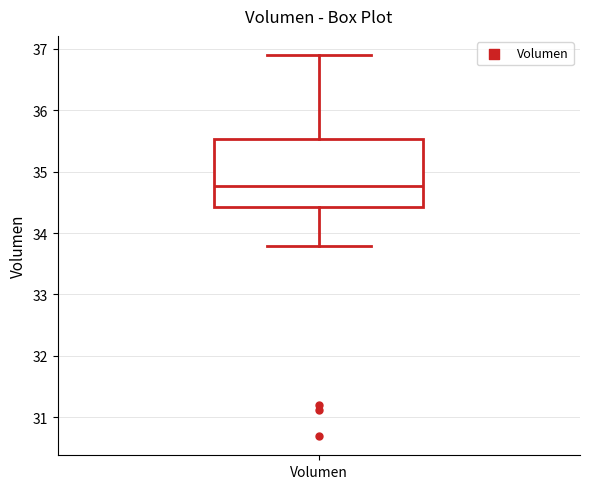

Transcribe this box plot: give where the median line is, the range the box spans, and where the two whiskers end, as read against the y-axis. The values are not printed on the chart, so give them approximately, as read against the axis.

median 34.8, box 34.4 to 35.5, whiskers 33.8 to 36.9